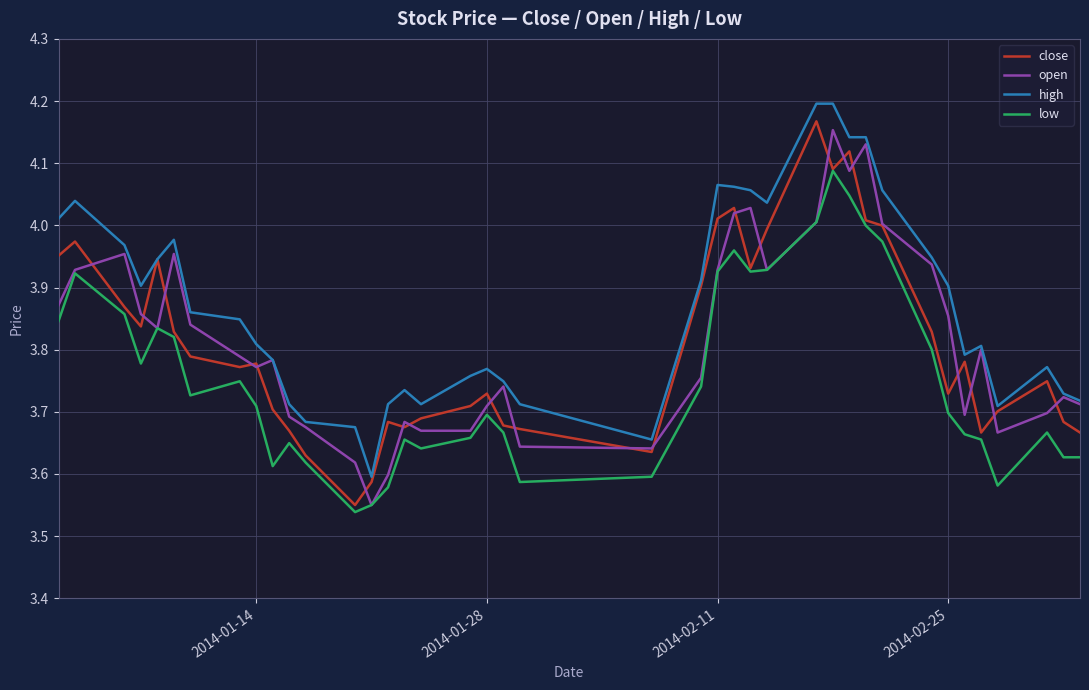

Does the chart have visible grid lines?

Yes